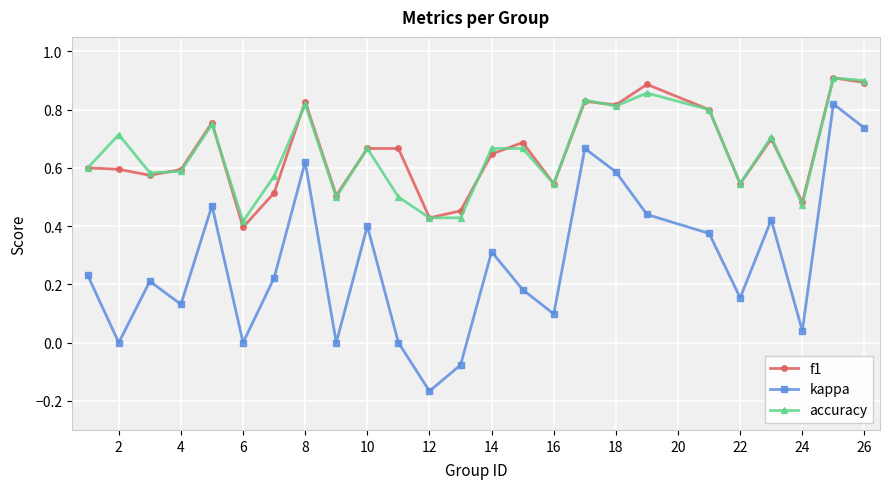

Count the number of data series in this chart.

3